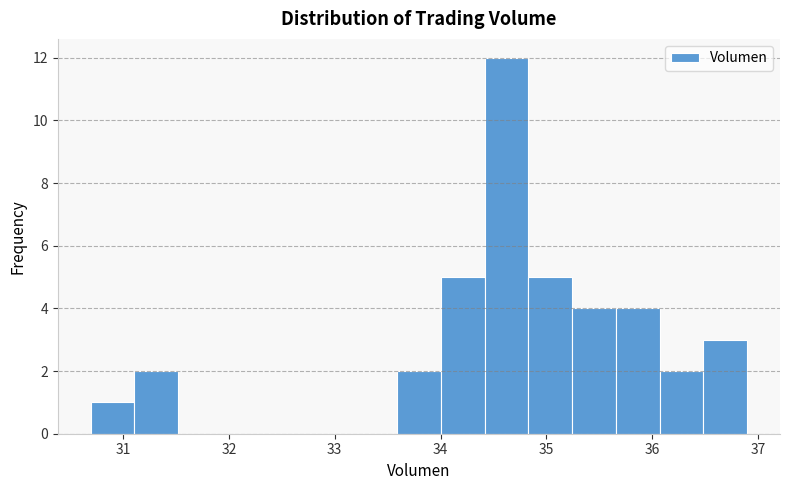

Reading left to right, transcribe this chart: for each bar, give the range it covers on the x-axis and its height. Neither the bar edges nor the heights are printed on the chart, so give them approximately, as read against the axes.

30.7 to 31.1: 1
31.1 to 31.5: 2
31.5 to 31.9: 0
31.9 to 32.3: 0
32.3 to 32.8: 0
32.8 to 33.2: 0
33.2 to 33.6: 0
33.6 to 34.0: 2
34.0 to 34.4: 5
34.4 to 34.8: 12
34.8 to 35.2: 5
35.2 to 35.7: 4
35.7 to 36.1: 4
36.1 to 36.5: 2
36.5 to 36.9: 3